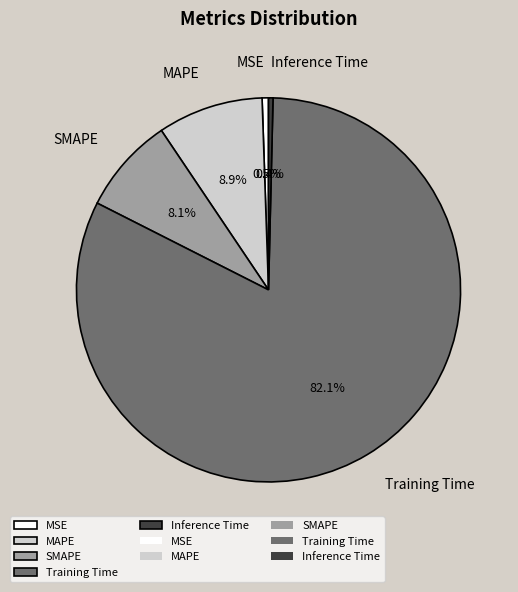

Combined, do MAPE and Inference Time account for over 50%?

No